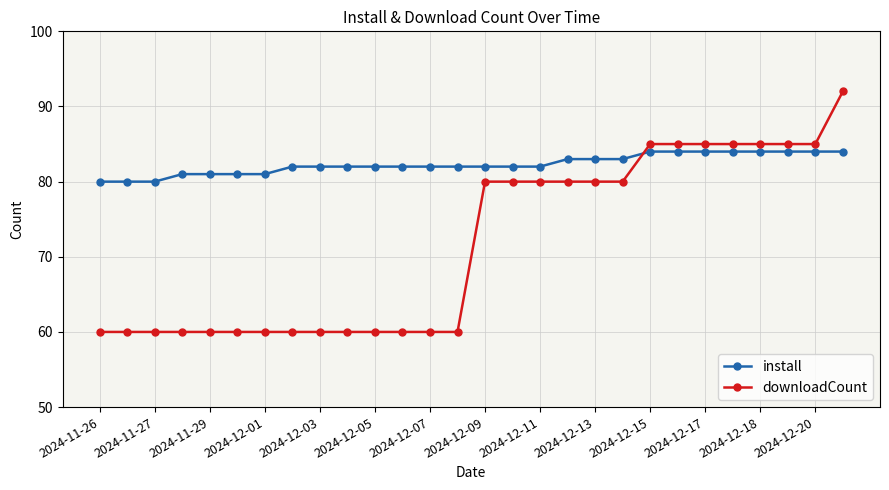

Which series has the largest total across all categories?

install